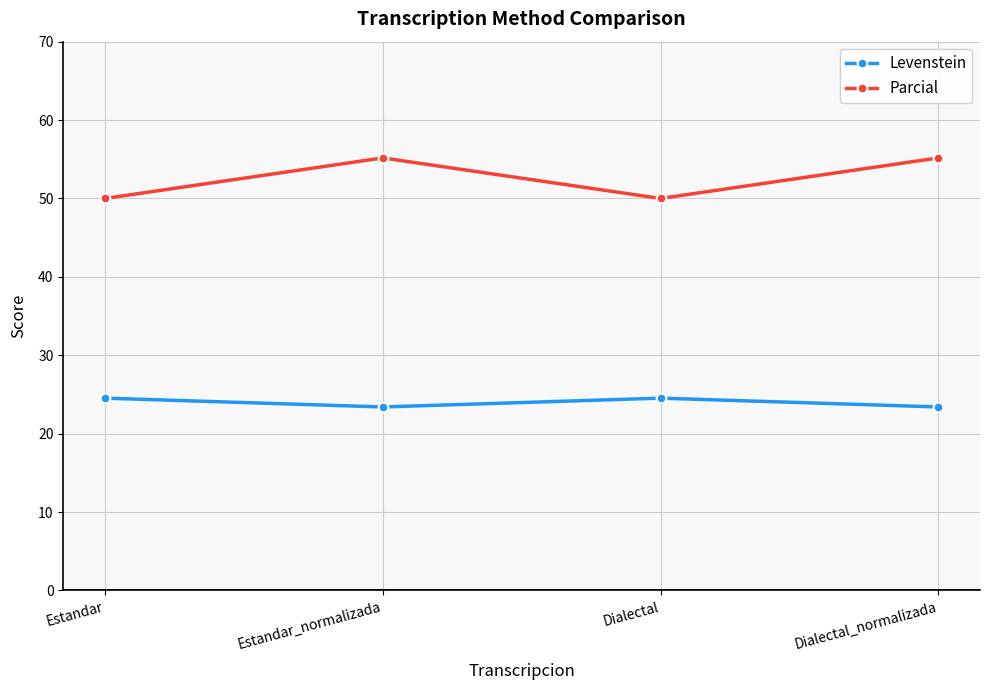

Reading left to right, transcribe all the data shown in this chart.

Levenstein: Estandar=24.5	Estandar_normalizada=23.4	Dialectal=24.5	Dialectal_normalizada=23.4
Parcial: Estandar=50.0	Estandar_normalizada=55.2	Dialectal=50.0	Dialectal_normalizada=55.2